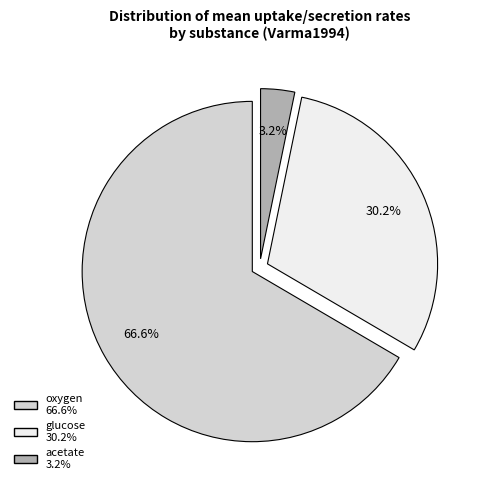

To the nearest percent, what is the difference between the largest and smallest slice percentages?

63%